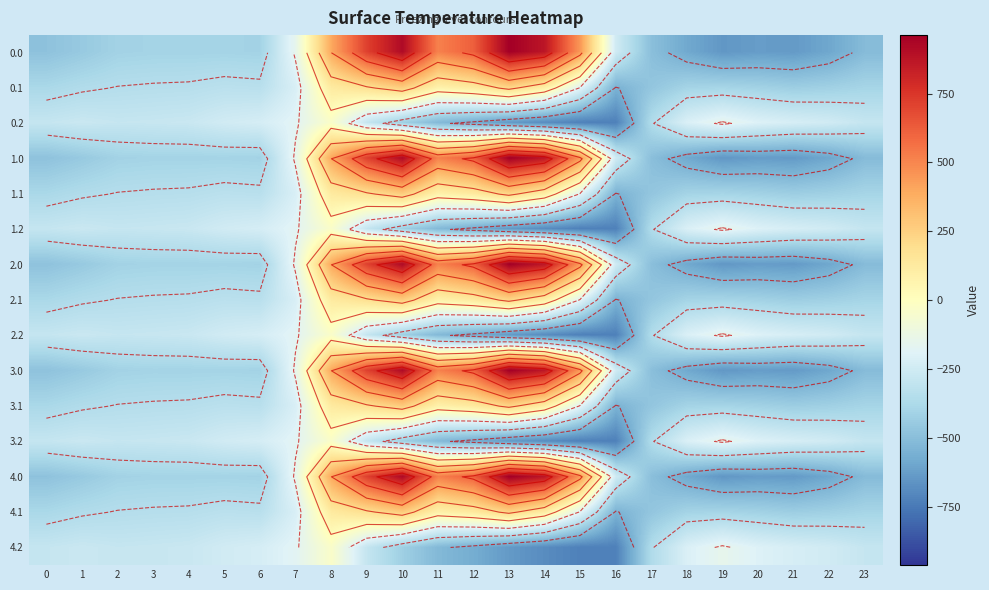

Rank the series by their maximum value, from lowest to highest.

0.2, 1.2, 2.2, 3.2, 4.2, 0.1, 1.1, 2.1, 3.1, 4.1, 0.0, 1.0, 2.0, 3.0, 4.0